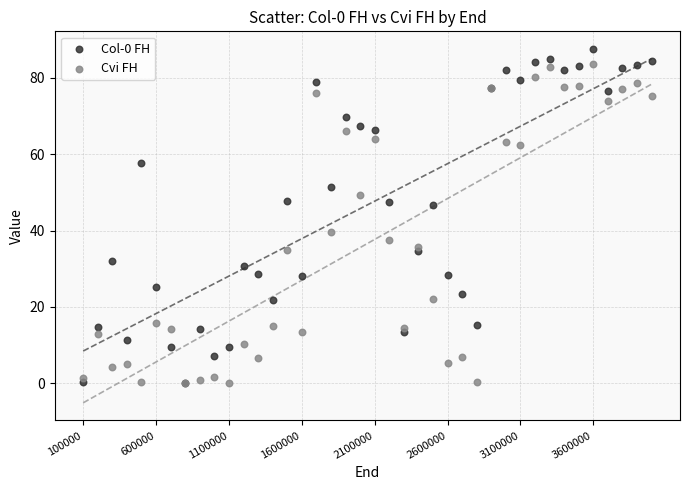

Which series reaches the maximum Y coordinate?

Col-0 FH